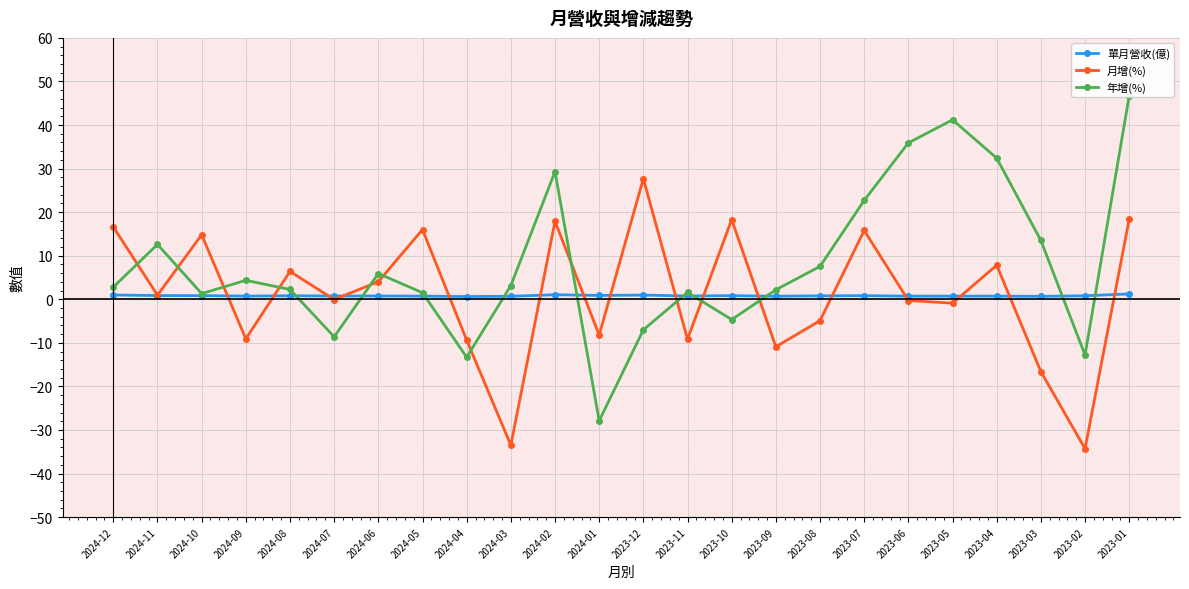

Between 2024-04 and 2023-02, which is larger?

2023-02